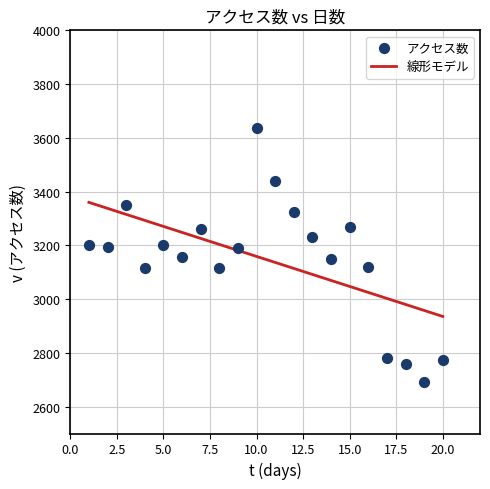

What is the range of X values (max minus min)?

19